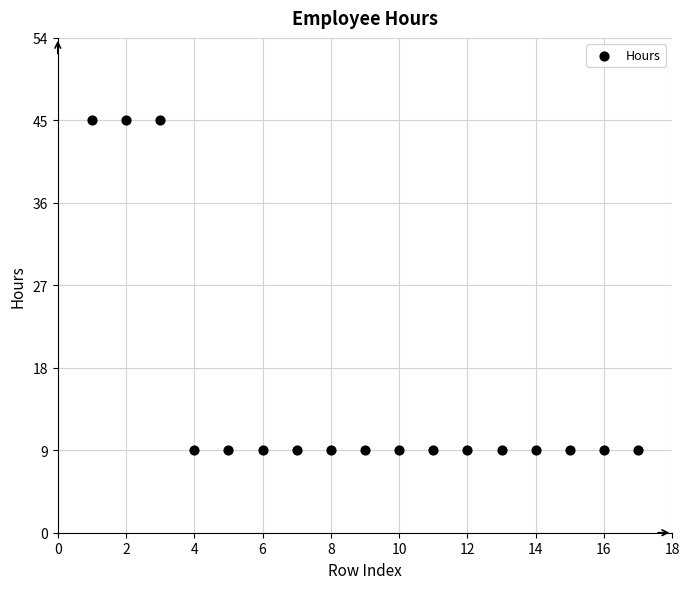

What is the range of X values (max minus min)?

16